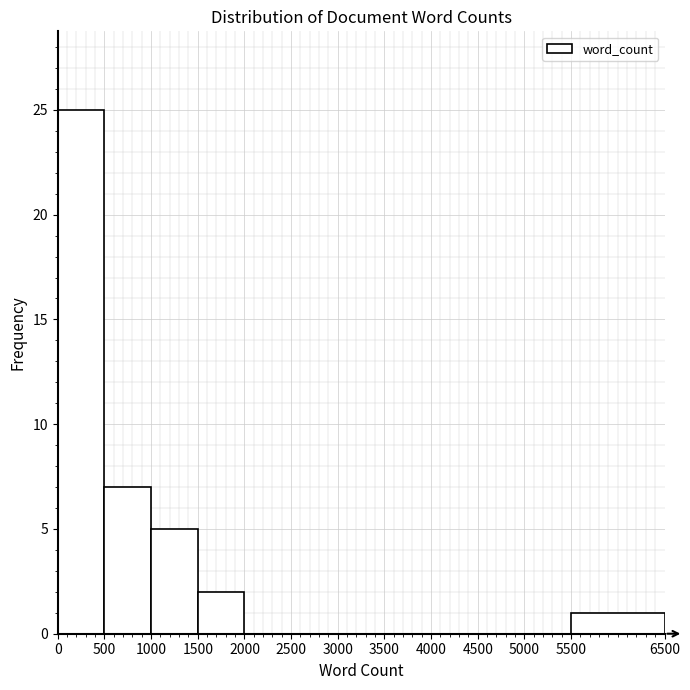

Reading left to right, transcribe this chart: for each bar, give the range it covers on the x-axis and its height. The values are not printed on the chart, so give them approximately, as read against the axis.

0 to 500: 25
500 to 1000: 7
1000 to 1500: 5
1500 to 2000: 2
2000 to 2500: 0
2500 to 3000: 0
3000 to 3500: 0
3500 to 4000: 0
4000 to 4500: 0
4500 to 5000: 0
5000 to 5500: 0
5500 to 6500: 1